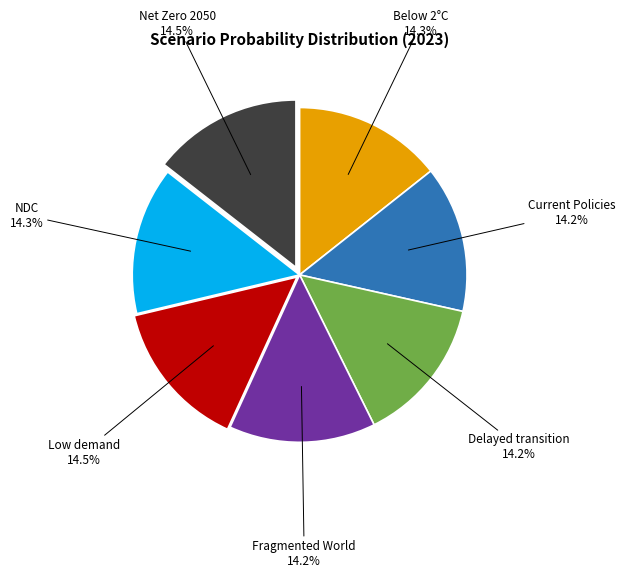

Is Current Policies the majority of the pie?

No